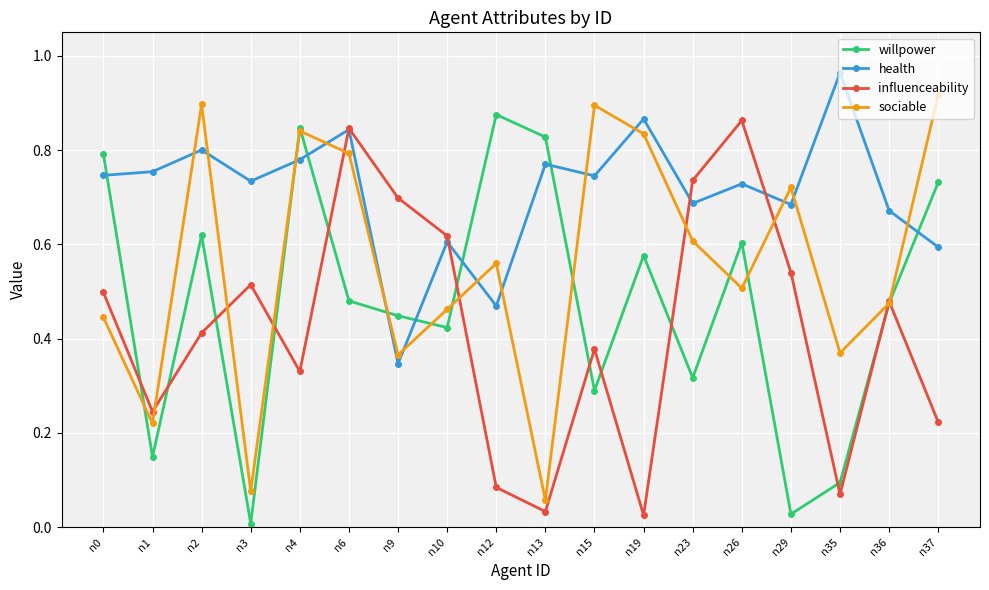

Which series changed the most between n2 and n10?

sociable